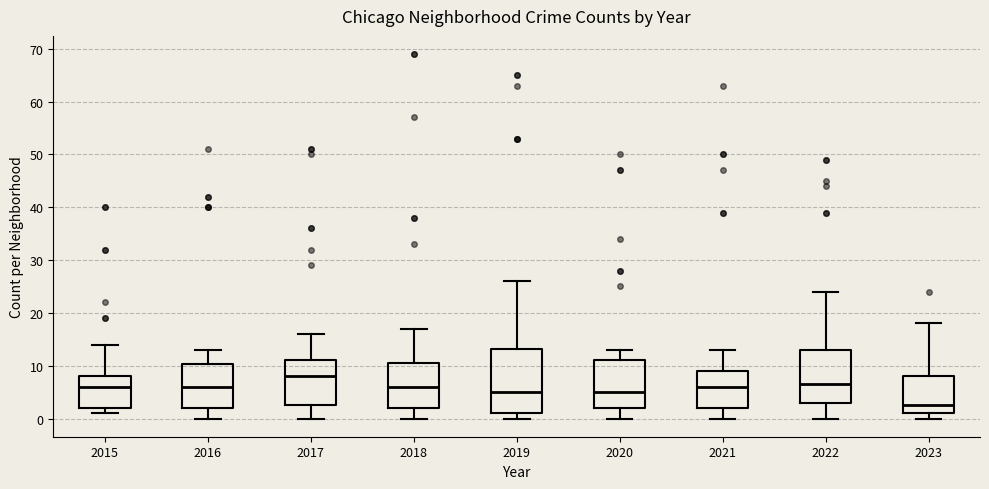

Reading left to right, read every box against the y-axis: the position of its median line, the range the box covers, and the ends of its whiskers. The values are not printed on the chart, so give them approximately, as read against the axis.

2015: median 6, box 2 to 8, whiskers 1 to 14
2016: median 6, box 2 to 10, whiskers 0 to 13
2017: median 8, box 3 to 11, whiskers 0 to 16
2018: median 6, box 2 to 11, whiskers 0 to 17
2019: median 5, box 1 to 13, whiskers 0 to 26
2020: median 5, box 2 to 11, whiskers 0 to 13
2021: median 6, box 2 to 9, whiskers 0 to 13
2022: median 7, box 3 to 13, whiskers 0 to 24
2023: median 3, box 1 to 8, whiskers 0 to 18